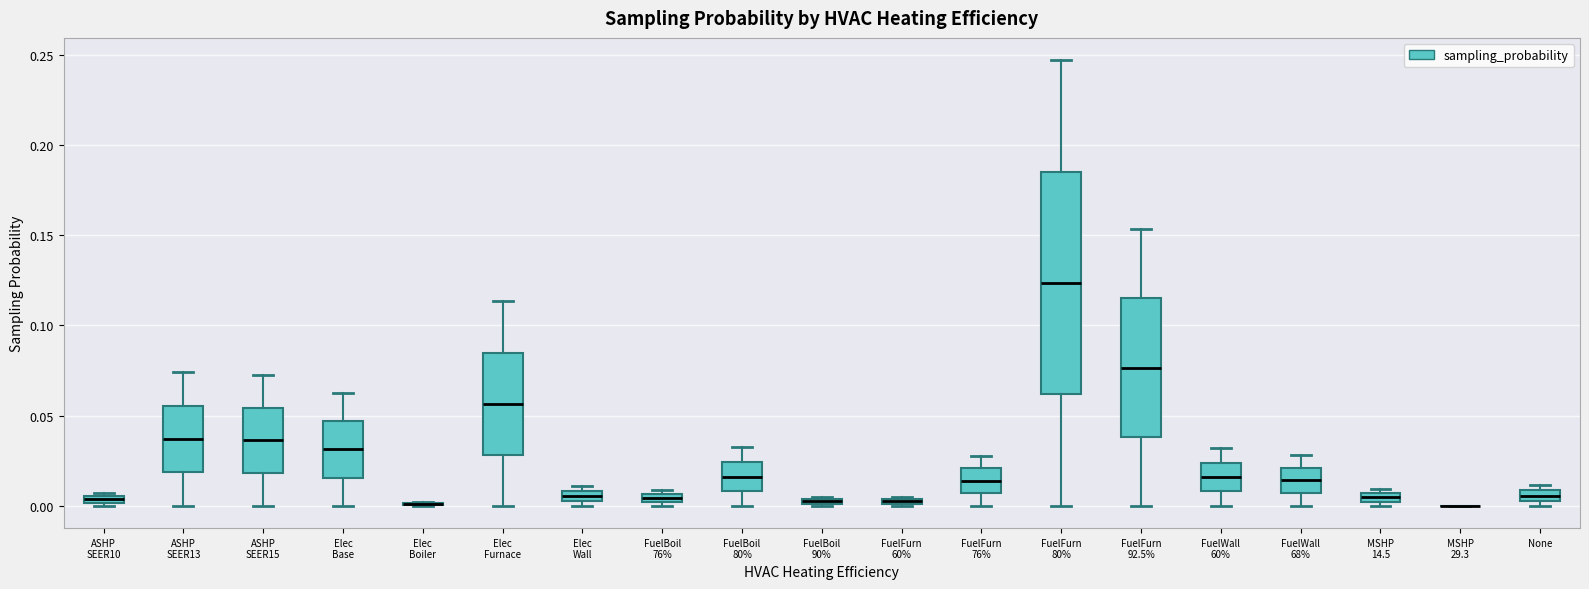

Which box is the tallest, from its lower edge to its upper edge?

FuelFurn 80%